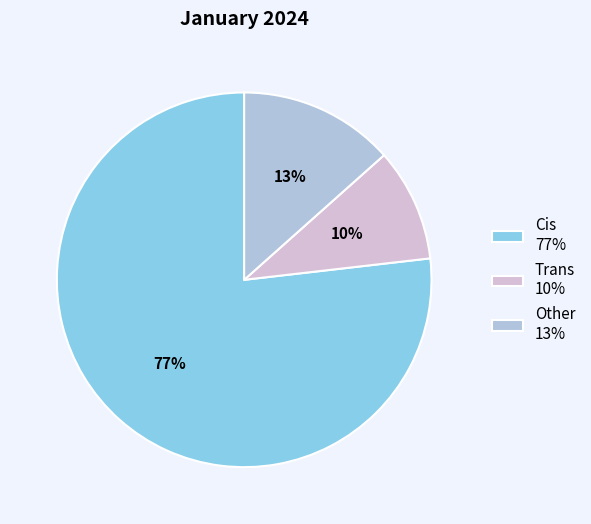

What percentage is the Other slice, to the nearest percent?

13%